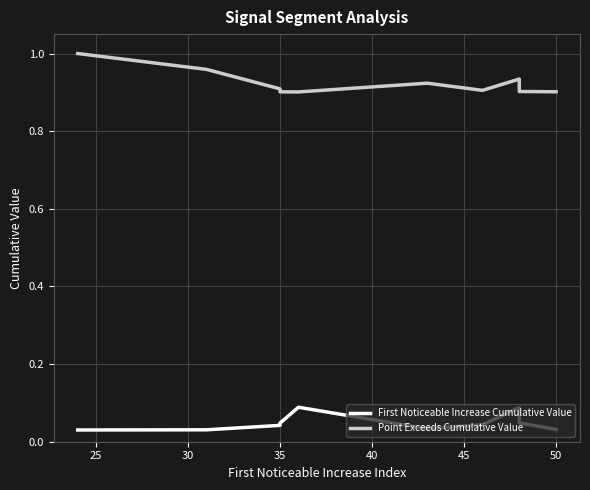

True or false: Point Exceeds Cumulative Value and First Noticeable Increase Cumulative Value intersect in this chart.

False